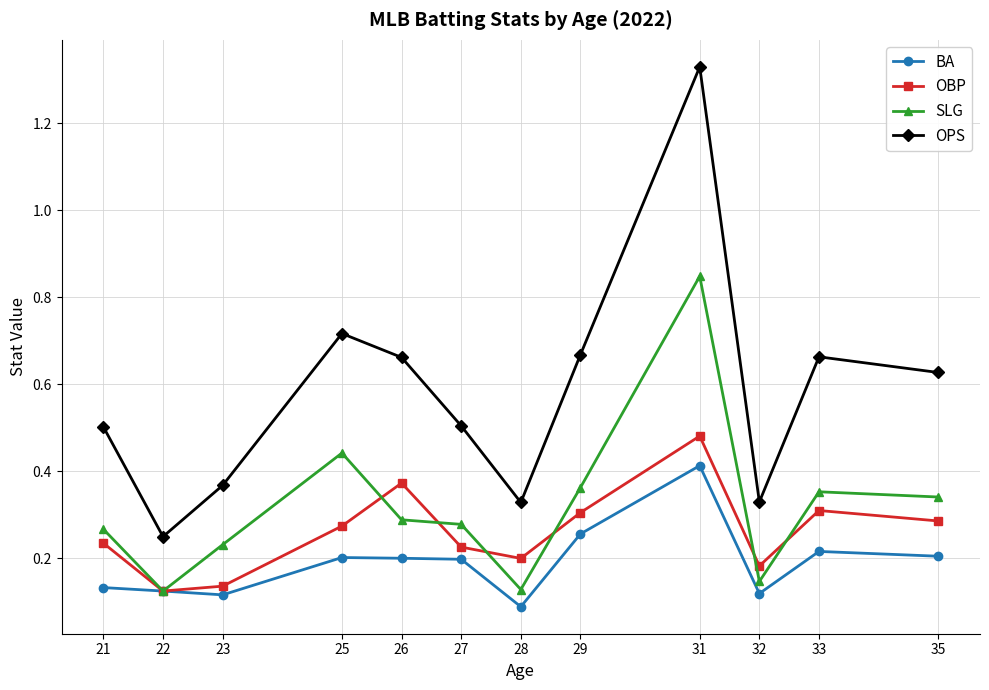

Which series has the widest spread of values?

OPS